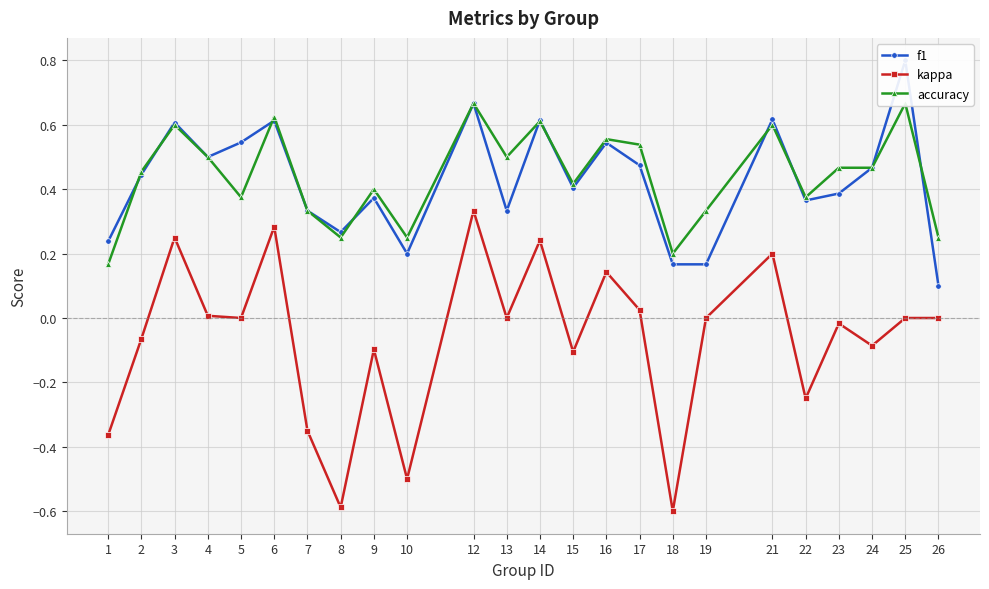

Reading left to right, list all the values displayed in this chart.

f1: 0.2	0.4	0.6	0.5	0.5	0.6	0.3	0.3	0.4	0.2	0.7	0.3	0.6	0.4	0.5	0.5	0.2	0.2	0.6	0.4	0.4	0.5	0.8	0.1
kappa: -0.4	-0.1	0.2	0.0	0.0	0.3	-0.3	-0.6	-0.1	-0.5	0.3	0.0	0.2	-0.1	0.1	0.0	-0.6	0.0	0.2	-0.2	-0.0	-0.1	0.0	0.0
accuracy: 0.2	0.5	0.6	0.5	0.4	0.6	0.3	0.2	0.4	0.2	0.7	0.5	0.6	0.4	0.6	0.5	0.2	0.3	0.6	0.4	0.5	0.5	0.7	0.2